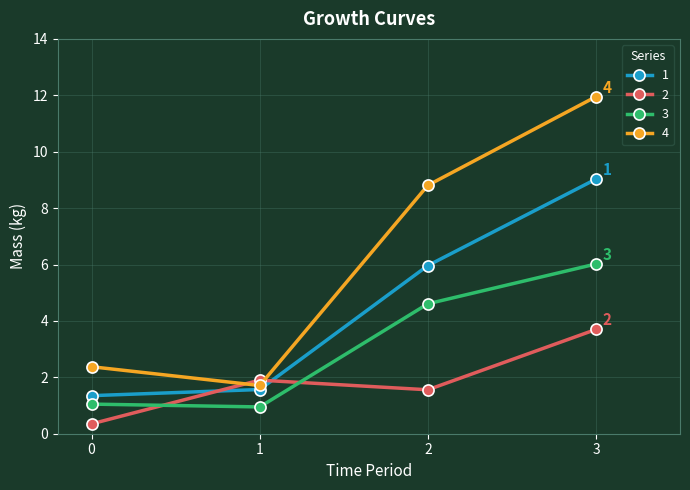

What is the maximum value for 3?

6.0